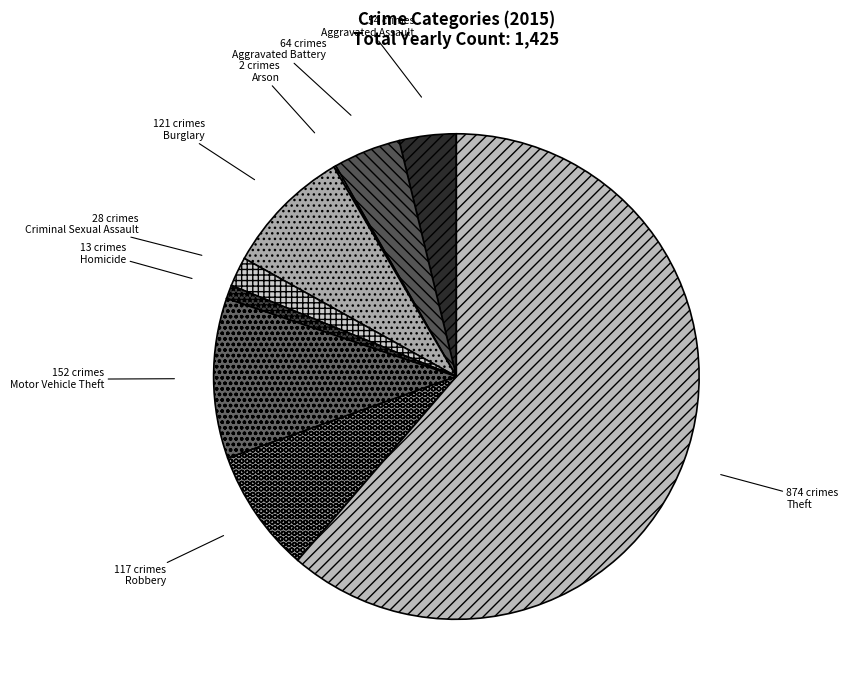

Which slice represents more than half of the pie?

Theft